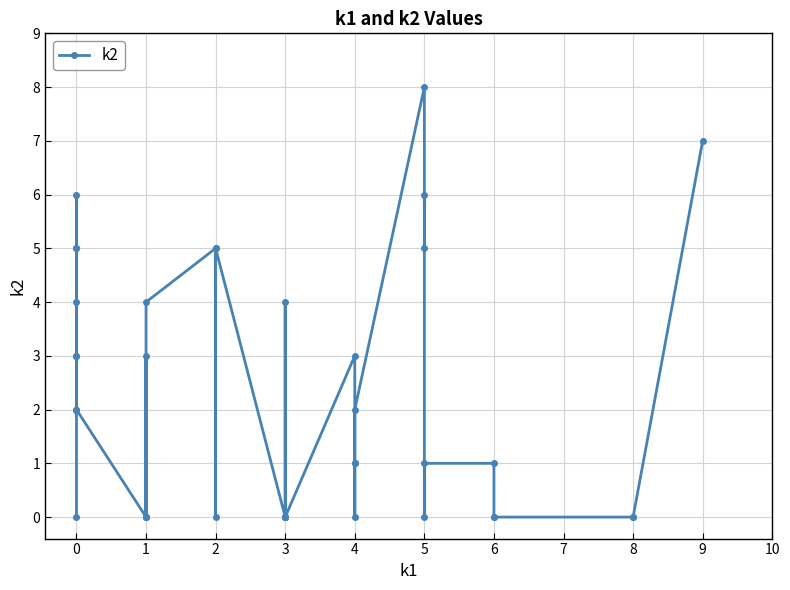

Is this an area chart (filled region under the line)?

No